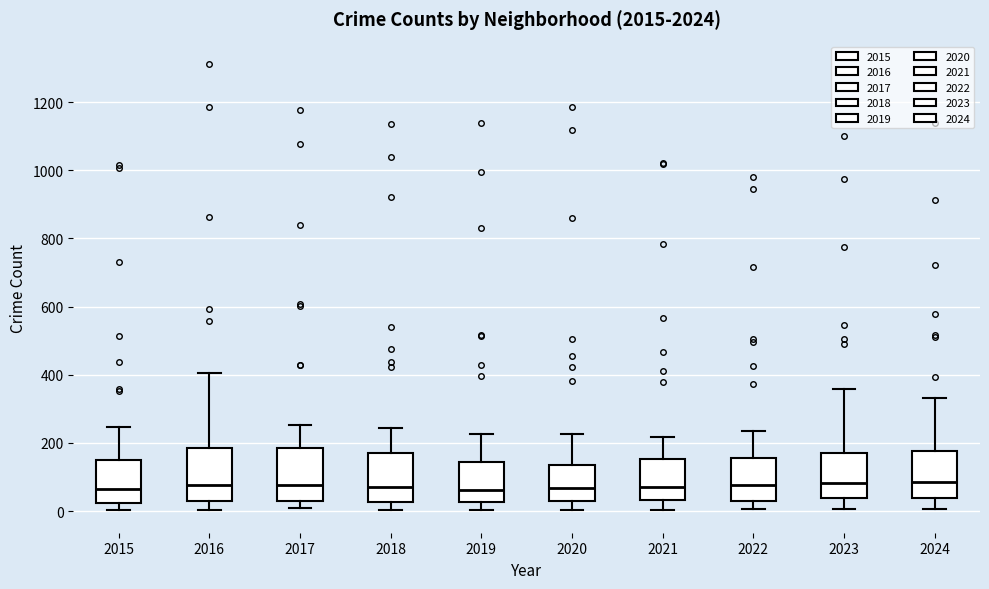

Where does the upper whisker of the box at x = 2022 end on the y-axis? The values are not printed on the chart, so give them approximately, as read against the axis.

240